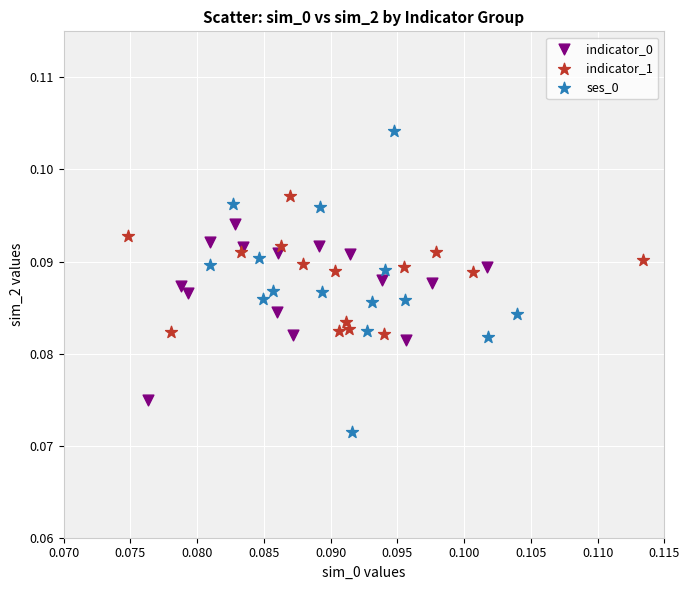

What are all the series names shown in the legend?

indicator_0, indicator_1, ses_0